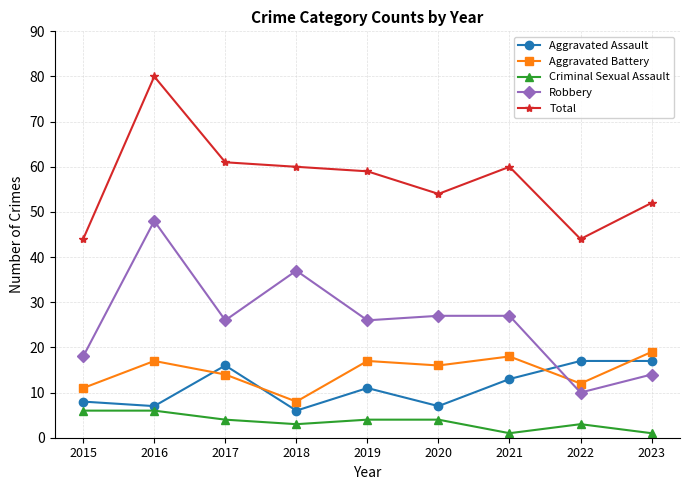

What is the average value of the Aggravated Battery series?

15